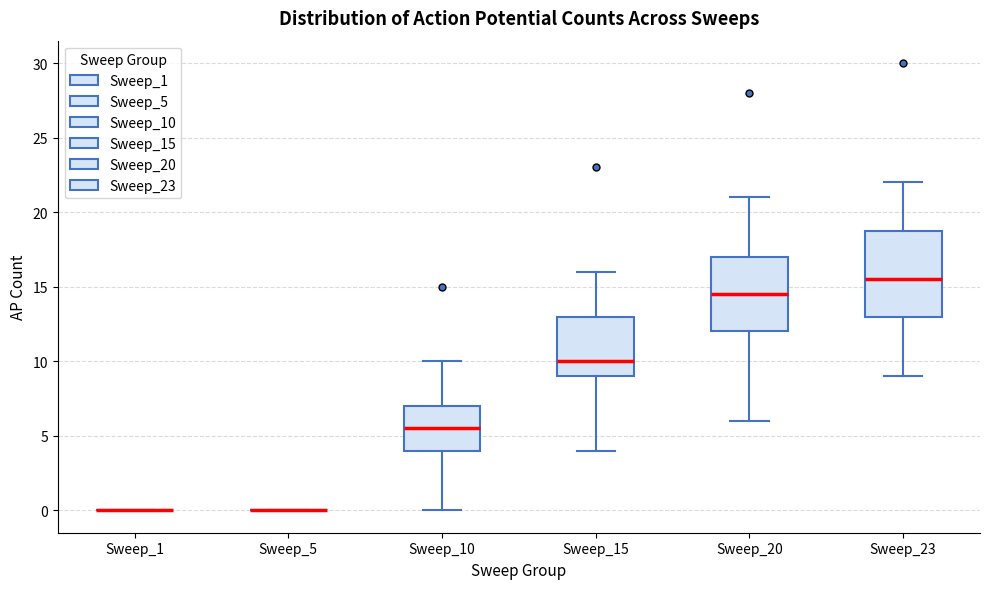

Reading left to right, read every box against the y-axis: the position of its median line, the range the box covers, and the ends of its whiskers. The values are not printed on the chart, so give them approximately, as read against the axis.

Sweep_1: box collapsed to a line at 0.0, whiskers 0.0 to 0.0
Sweep_5: box collapsed to a line at 0.0, whiskers 0.0 to 0.0
Sweep_10: median 5.5, box 4.0 to 7.0, whiskers 0.0 to 10.0
Sweep_15: median 10.0, box 9.0 to 13.0, whiskers 4.0 to 16.0
Sweep_20: median 14.5, box 12.0 to 17.0, whiskers 6.0 to 21.0
Sweep_23: median 15.5, box 13.0 to 19.0, whiskers 9.0 to 22.0